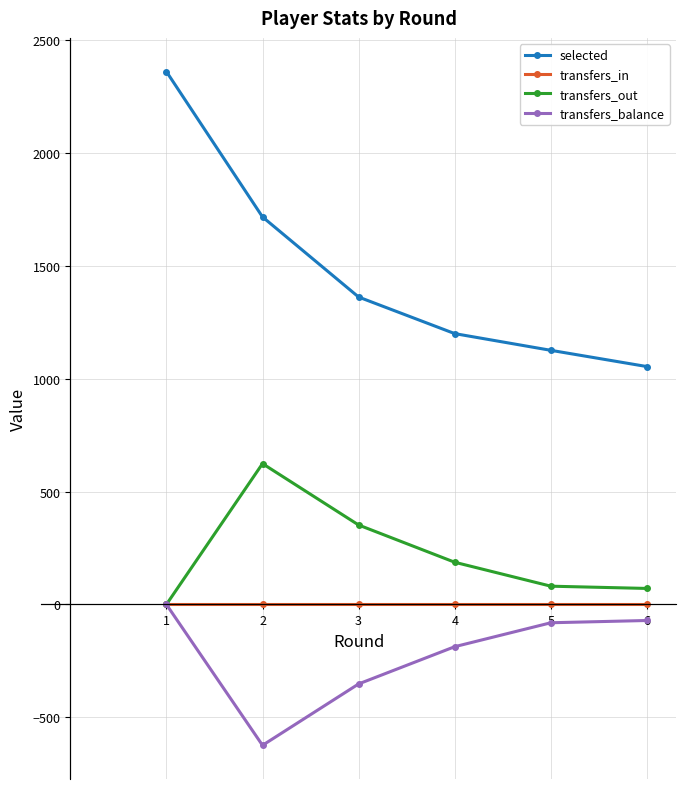

True or false: transfers_balance has a value of -201 at 3.

False